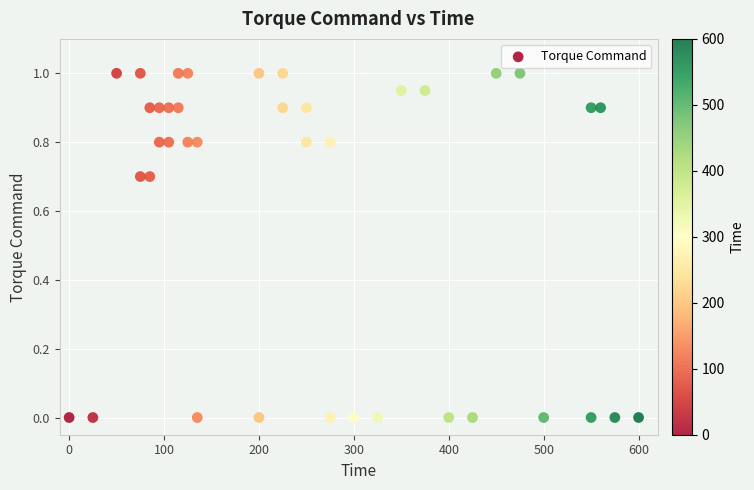

What is the range of X values (max minus min)?

600.0